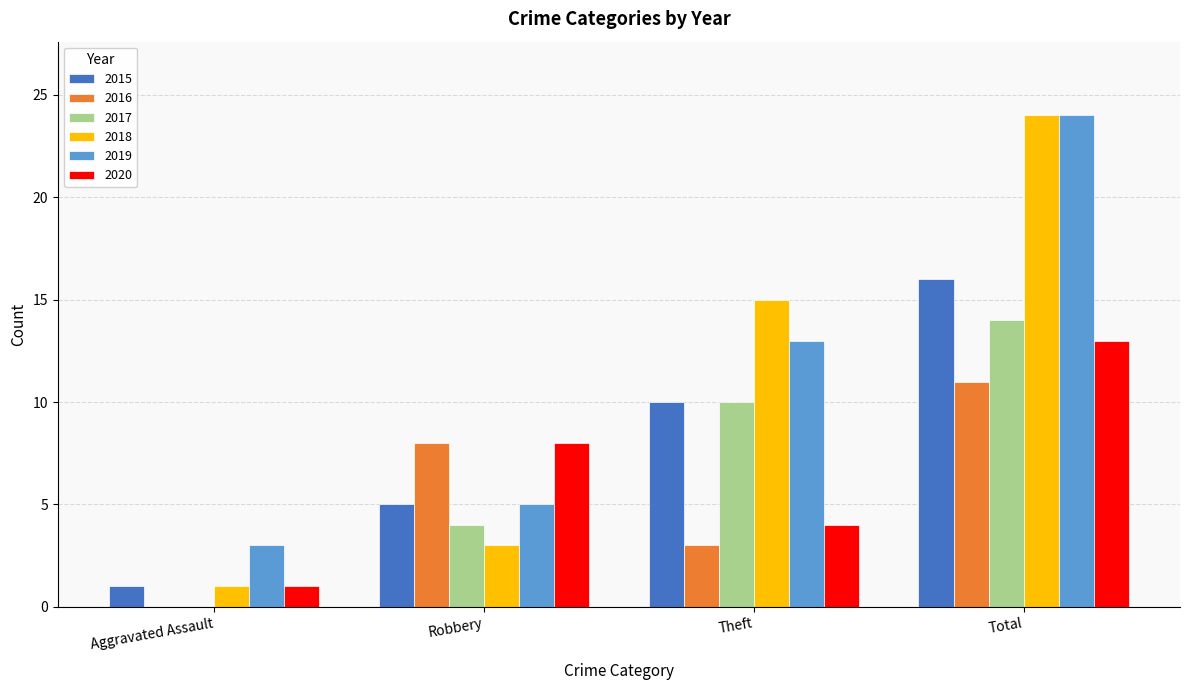

Is the value of 2016 at Theft greater than the value of 2017 at Aggravated Assault?

Yes